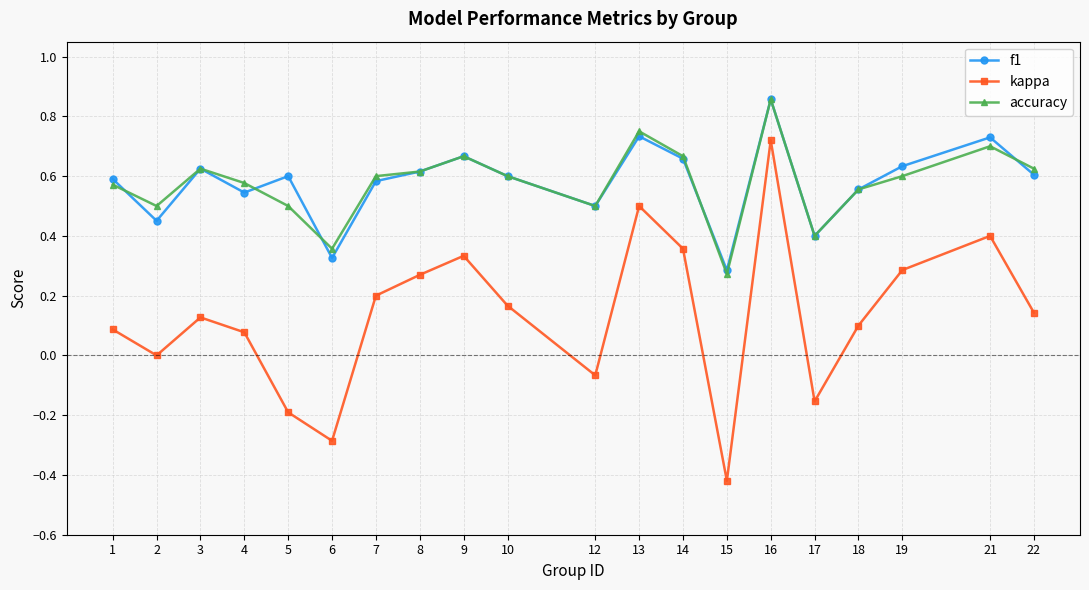

True or false: accuracy has more than 0 interior local peaks.

True